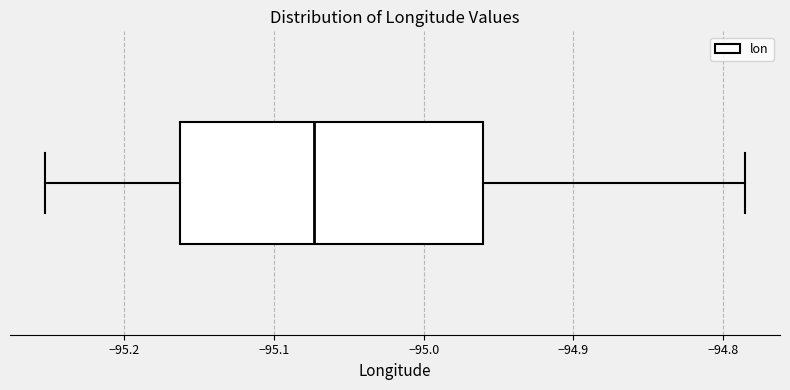

Where does the left whisker of the box end on the x-axis? The values are not printed on the chart, so give them approximately, as read against the axis.

-95.25